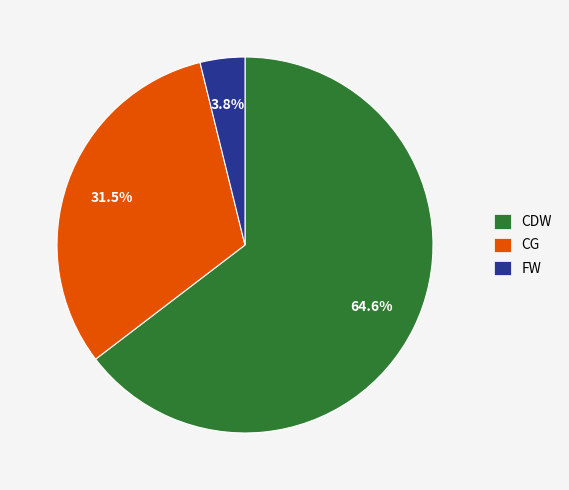

Rank the categories by value from lowest to highest.

FW, CG, CDW